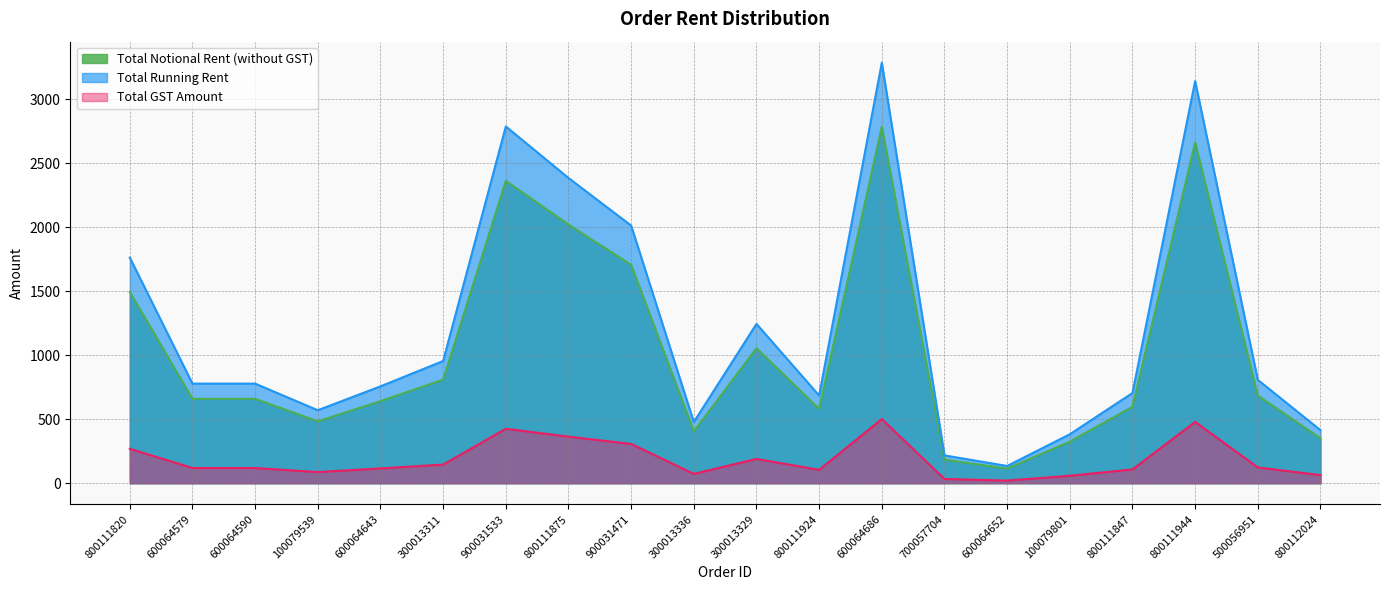

The value of Total Running Rent at 800111875 is 639.6. True or false?

False